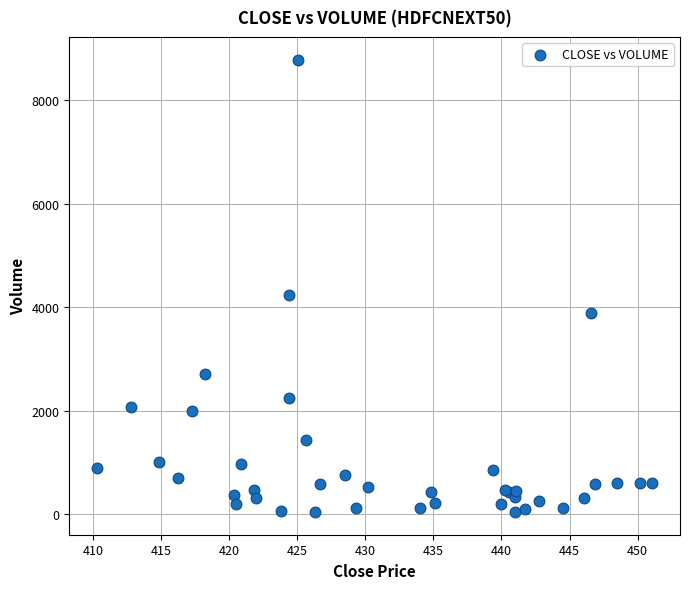

What Y value in the scatter plot is closest to 4414?

4239